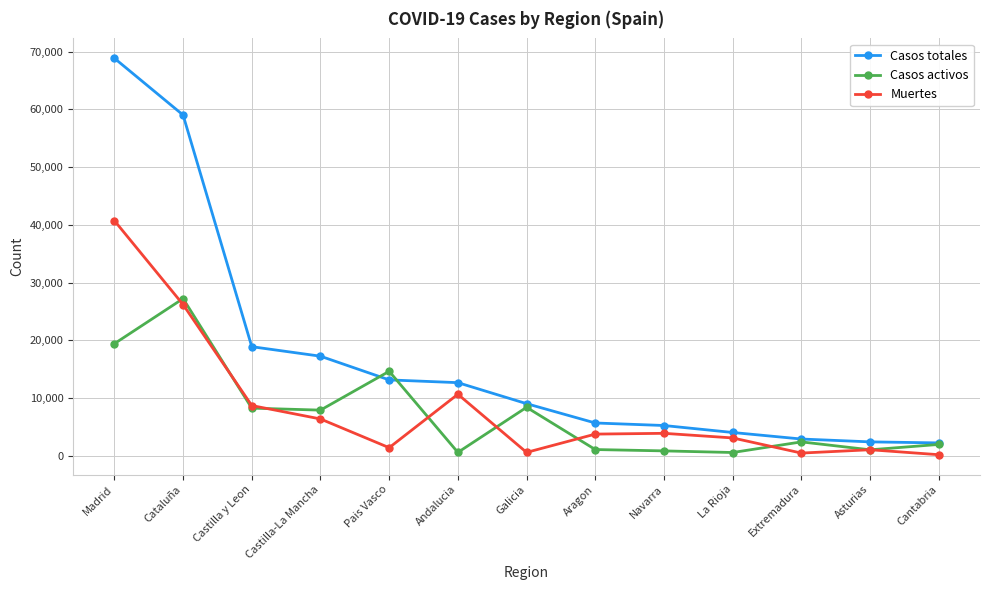

List the series in order of their peak value, highest first.

Casos totales, Muertes, Casos activos